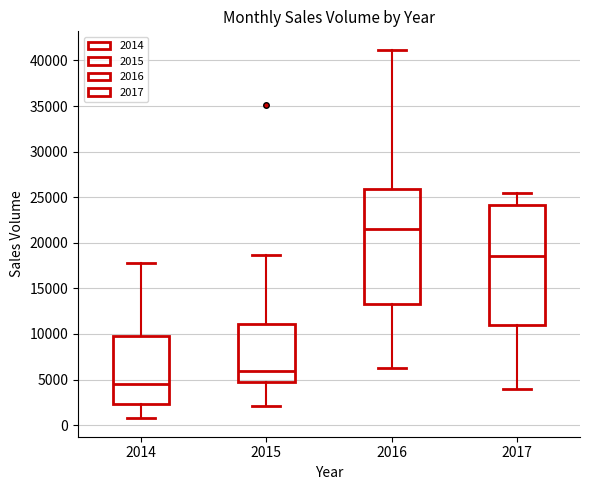

Reading left to right, transcribe this box plot: for each box, give where its median line is, the range the box spans, and where its two whiskers end, as read against the y-axis. The values are not printed on the chart, so give them approximately, as read against the axis.

2014: median 4500, box 2500 to 9500, whiskers 1000 to 18000
2015: median 6000, box 5000 to 11000, whiskers 2000 to 18500
2016: median 21500, box 13500 to 26000, whiskers 6000 to 41000
2017: median 18500, box 11000 to 24000, whiskers 4000 to 25500